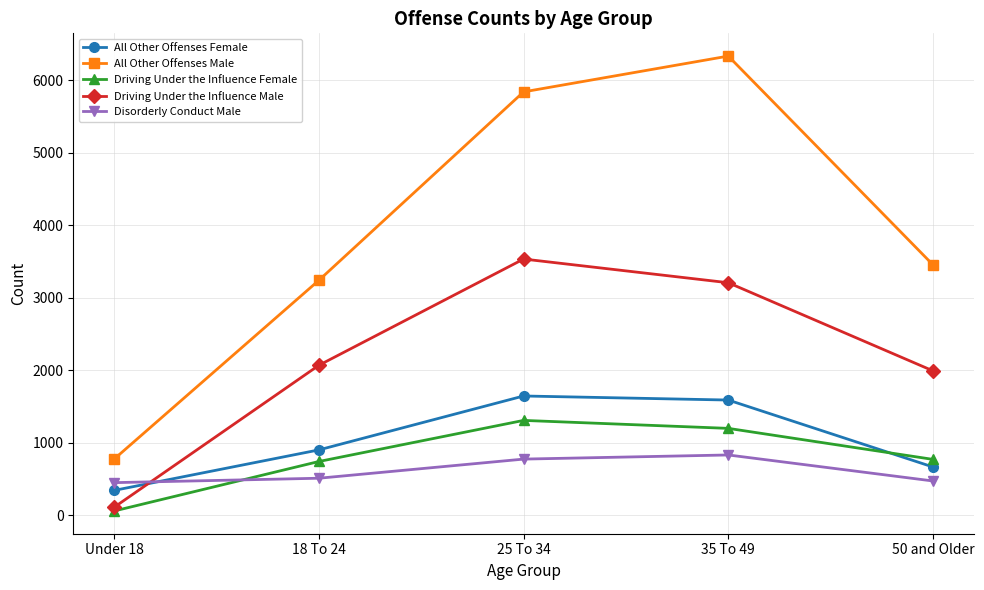

How many times do Disorderly Conduct Male and Driving Under the Influence Female cross each other?

1